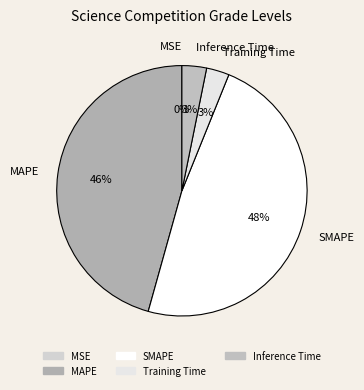

Is there any slice that represents more than half of the pie?

No